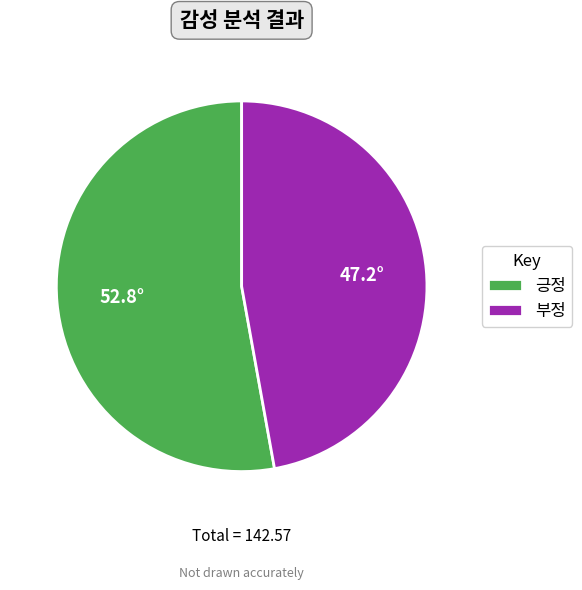

Is the sum of 부정 and 긍정 greater than half?

Yes